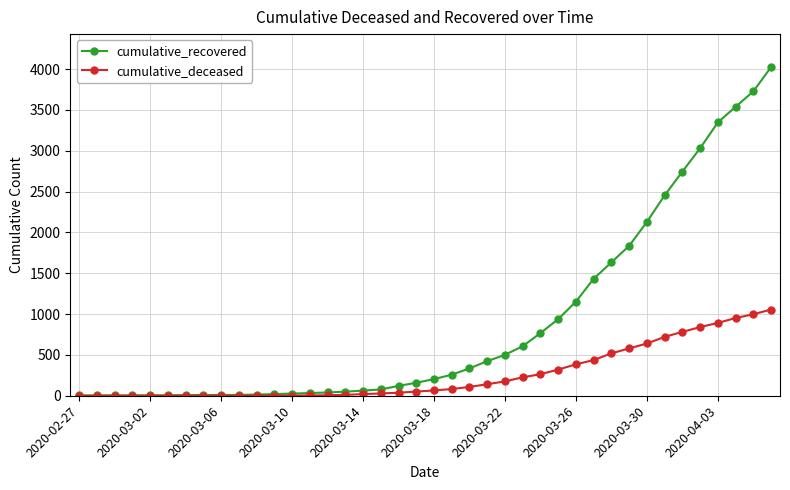

Which series has the largest total across all categories?

cumulative_recovered